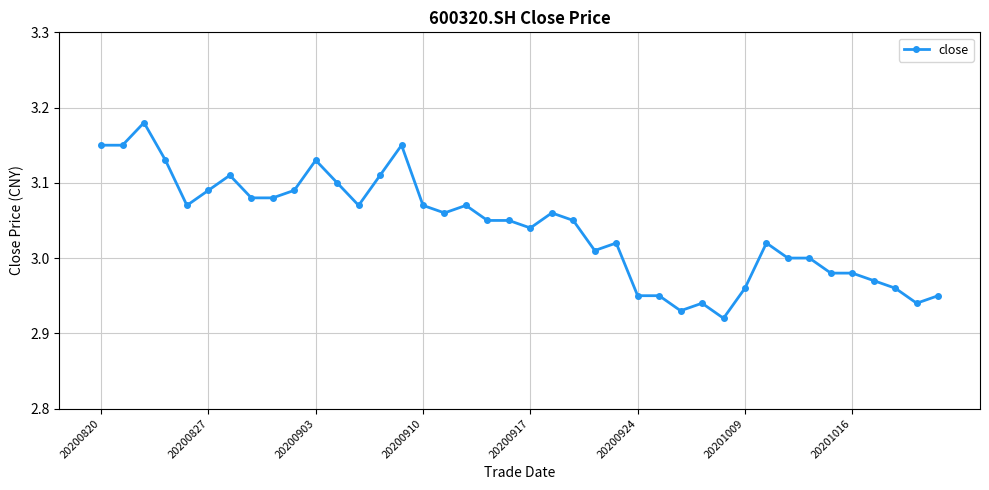

What is the difference between the maximum and minimum values?

0.3